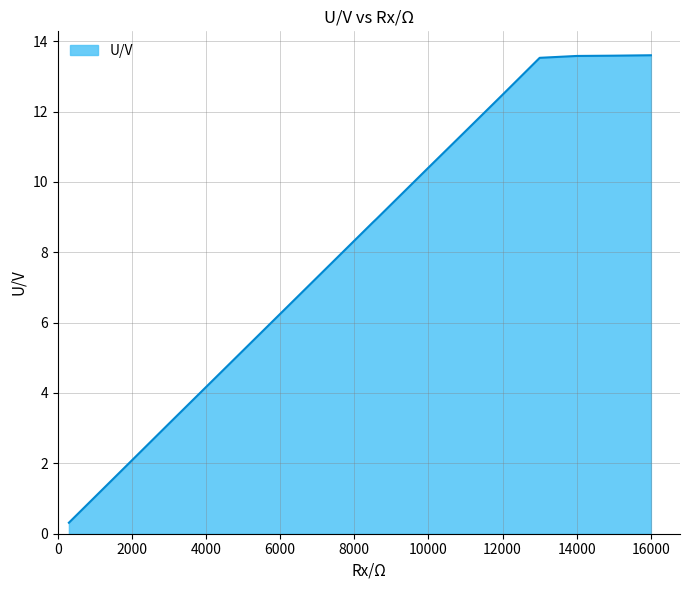

What is the difference between the maximum and minimum values?

13.3